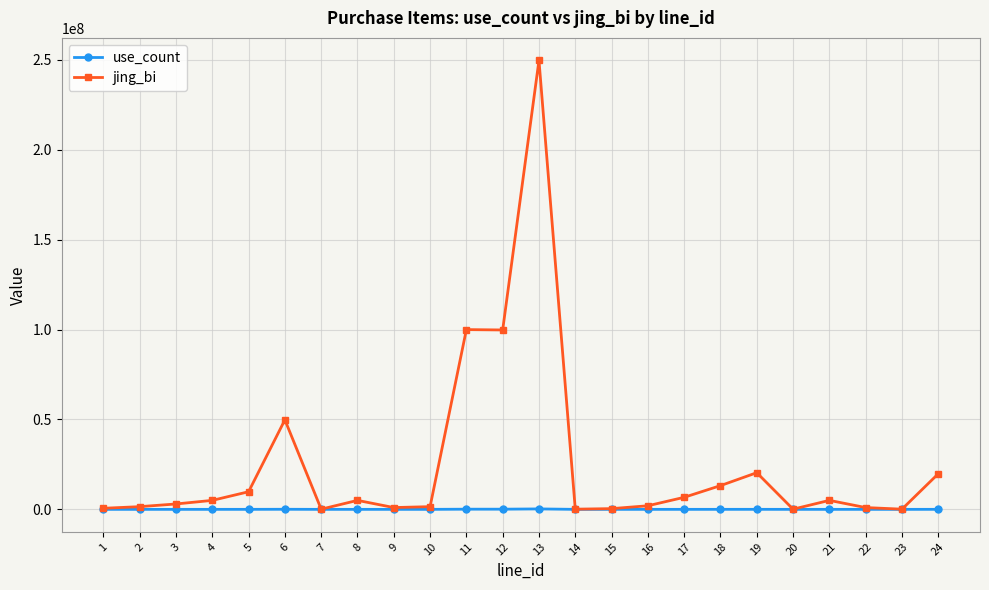

Which series has the largest range (max minus min)?

jing_bi